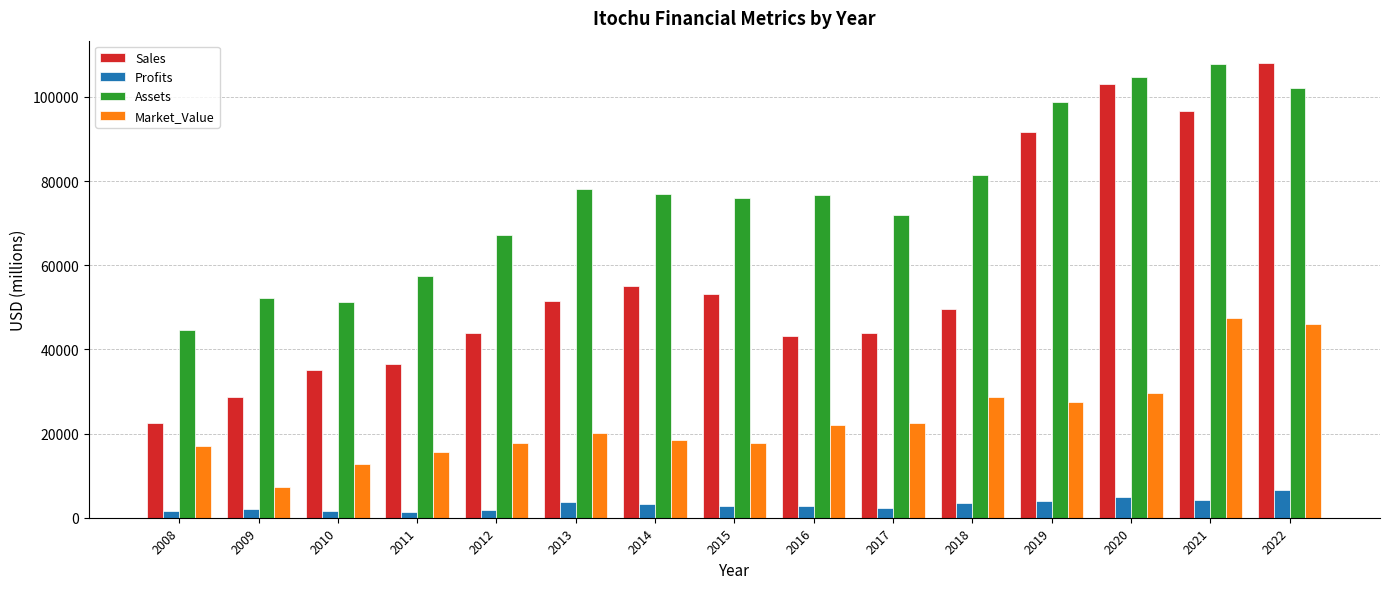

How many bars are there in total?

60